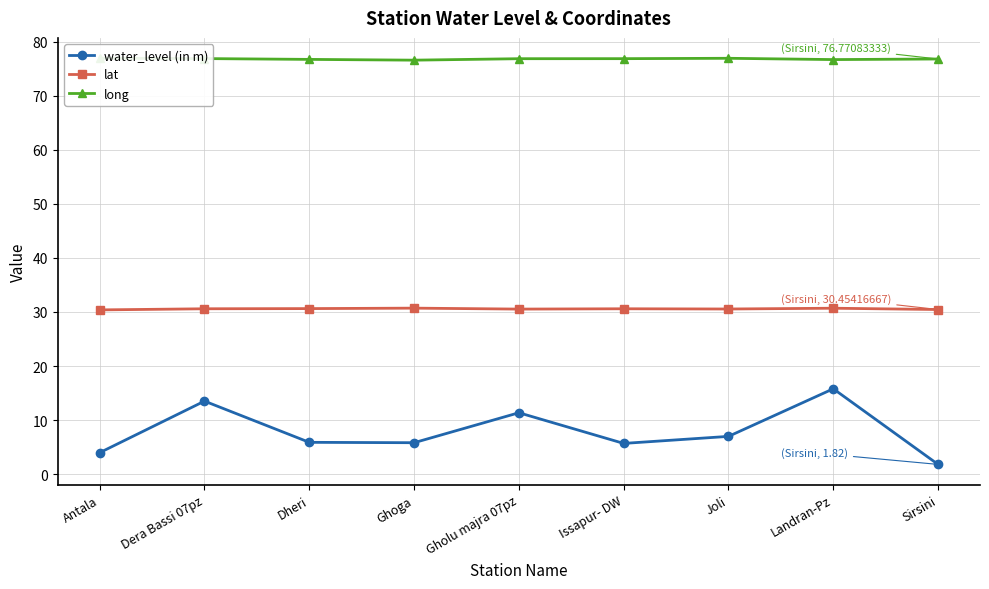

What is the difference between the maximum and minimum values in the long series?

0.4